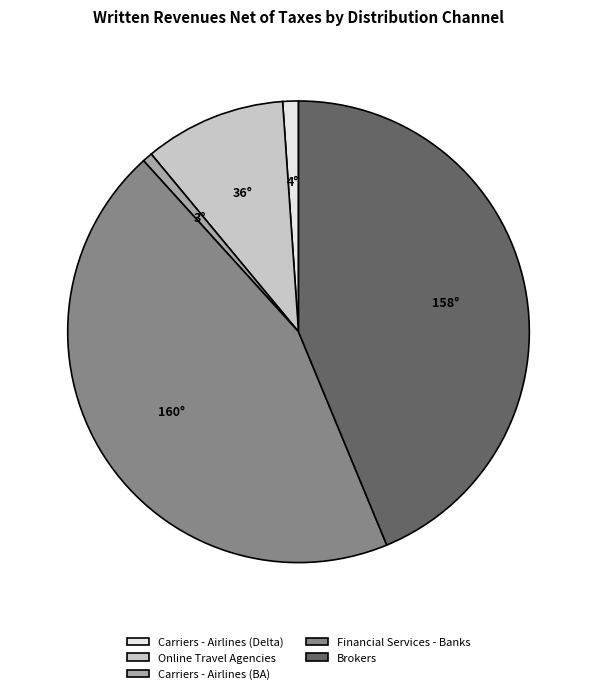

Is the sum of Brokers and Carriers - Airlines (Delta) greater than half?

No